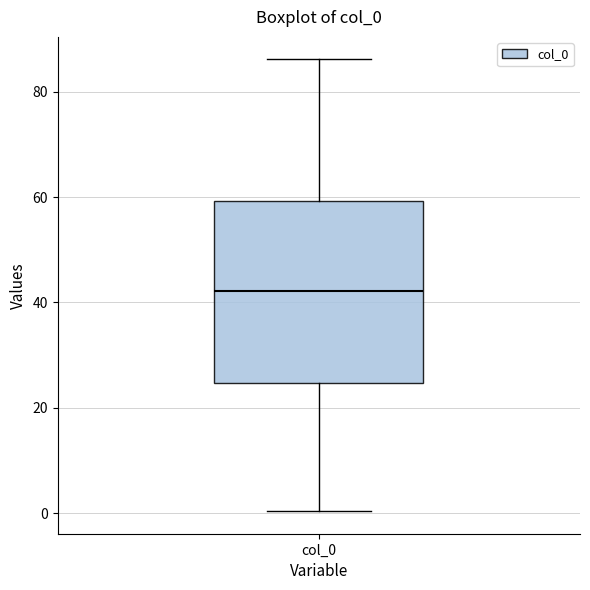

Read this box plot against the y-axis: the position of the median line, the range covered by the box, and the ends of both whiskers. The values are not printed on the chart, so give them approximately, as read against the axis.

median 42, box 24 to 60, whiskers 0 to 86